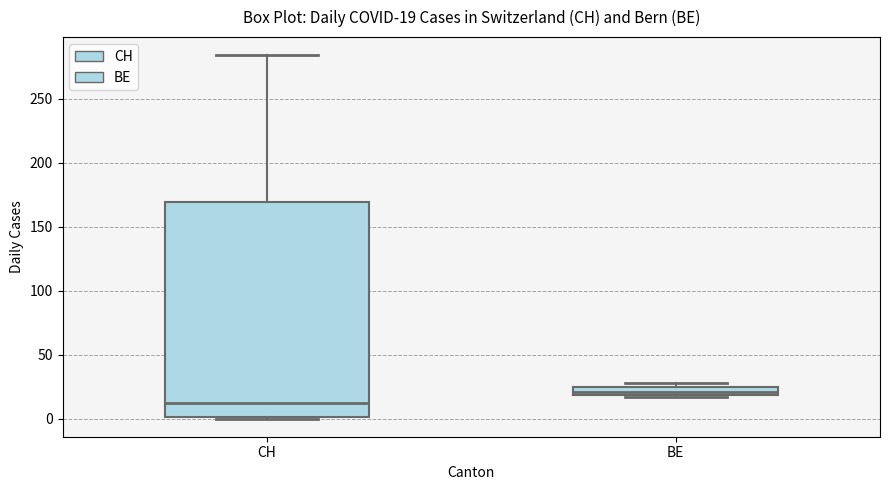

Comparing the boxes themselves (not the whiskers), which one is the tallest?

CH